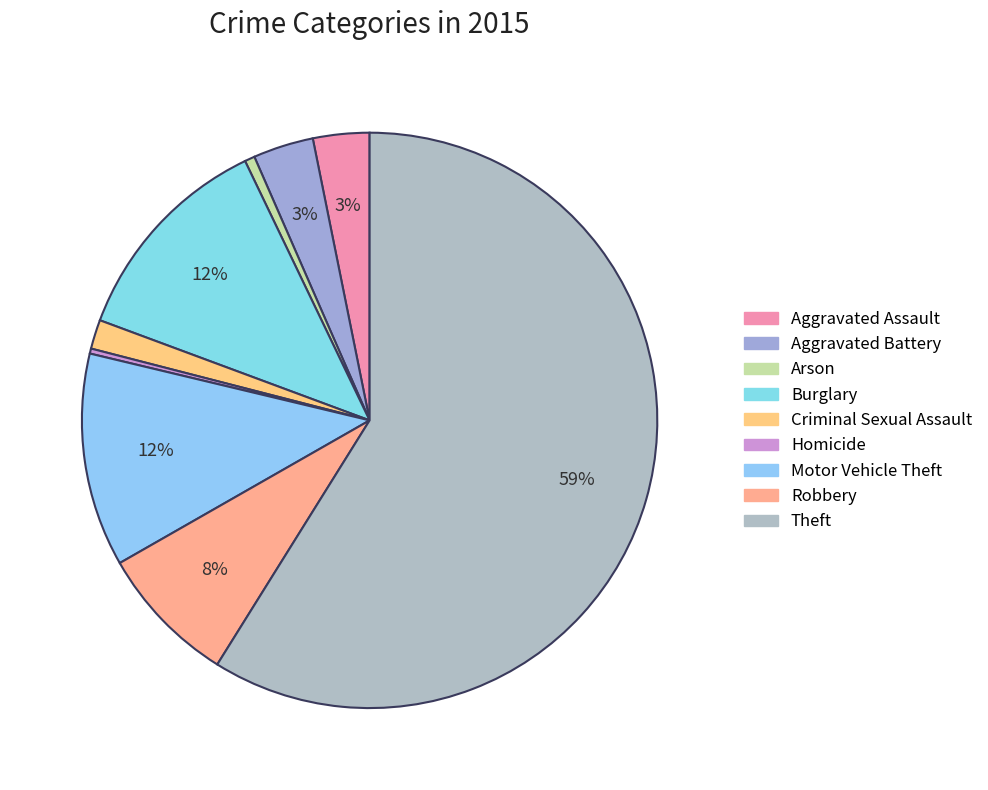

To the nearest percent, what percentage of the pie is Robbery?

8%